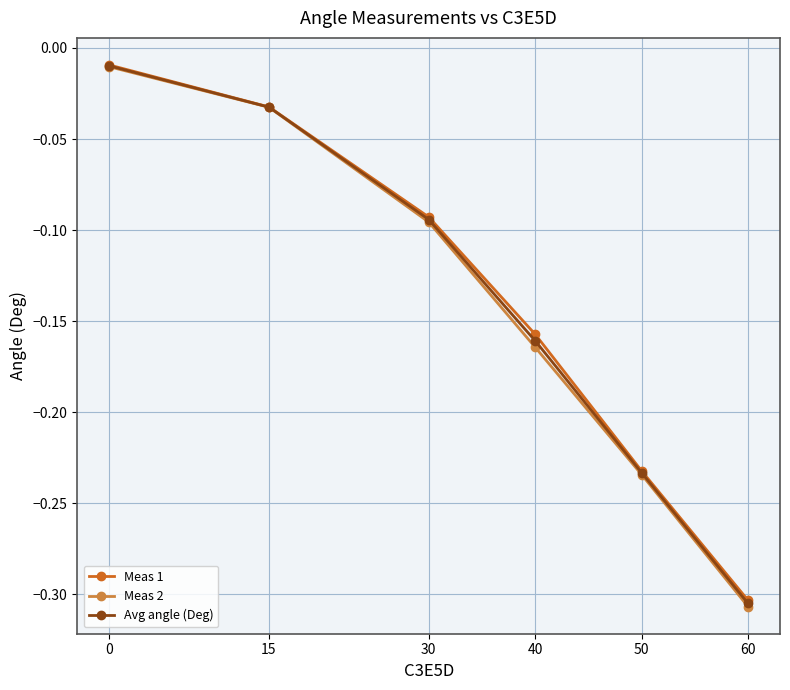

Is the value of Avg angle (Deg) at 15 greater than the value of Meas 1 at 60?

Yes